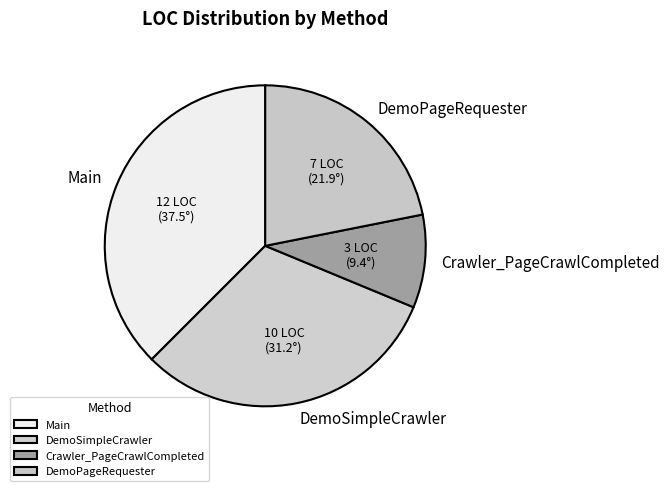

Is it true that Main is 52% of the pie?

False